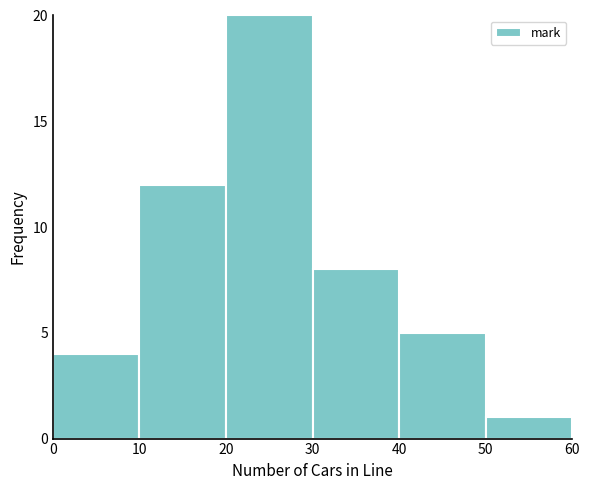

Reading left to right, transcribe this chart: for each bar, give the range it covers on the x-axis and its height. The values are not printed on the chart, so give them approximately, as read against the axis.

0 to 10: 4
10 to 20: 12
20 to 30: 20
30 to 40: 8
40 to 50: 5
50 to 60: 1